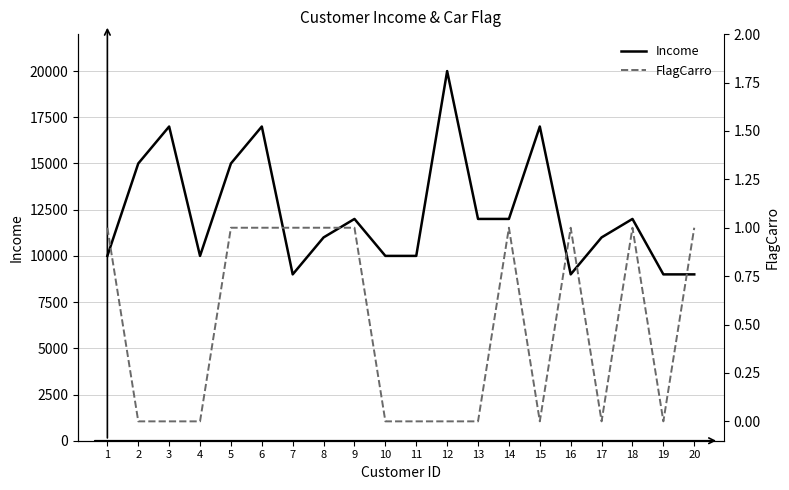

Where does the Income series first go above 12000?

2